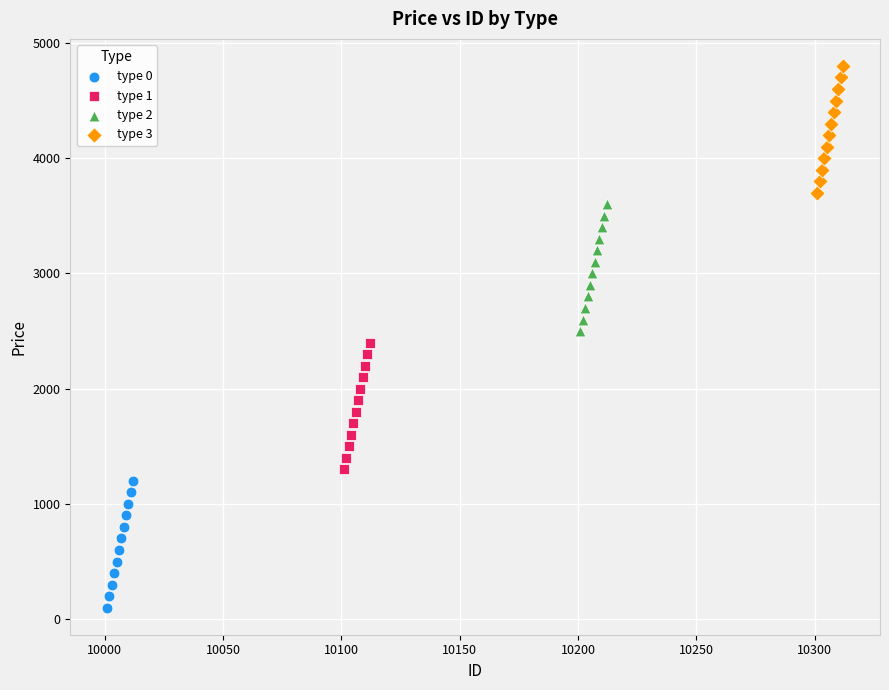

Which series contains the lowest Y value?

type 0